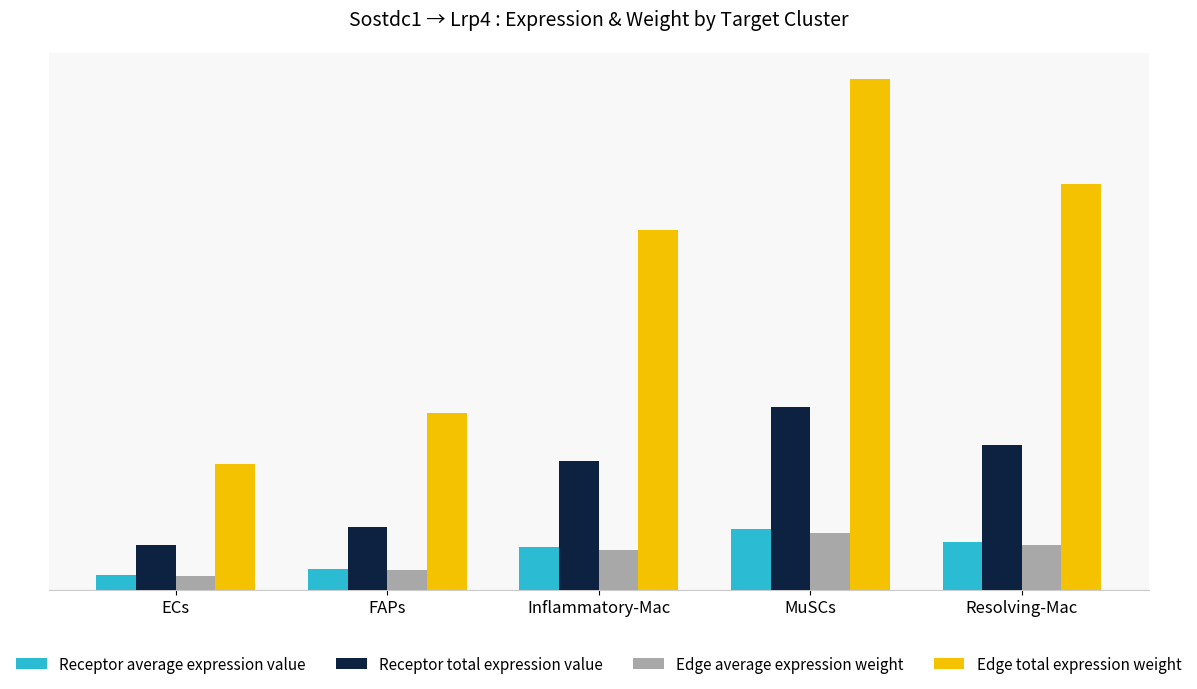

What are all the series names shown in the legend?

Receptor average expression value, Receptor total expression value, Edge average expression weight, Edge total expression weight